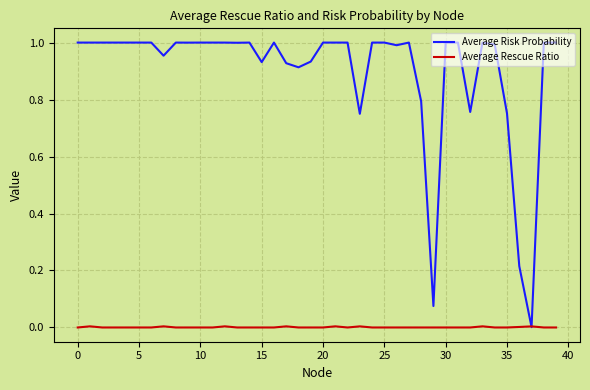

List the series in order of their overall mean, lowest first.

Average Rescue Ratio, Average Risk Probability